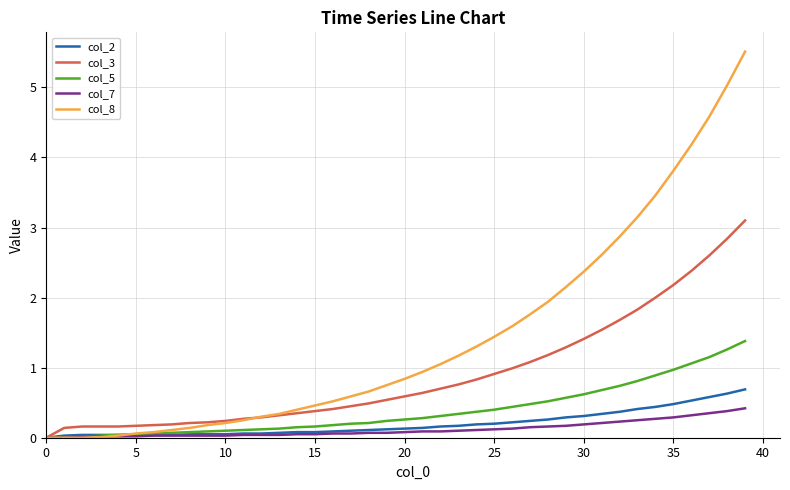

List the series in order of their peak value, highest first.

col_8, col_3, col_5, col_2, col_7